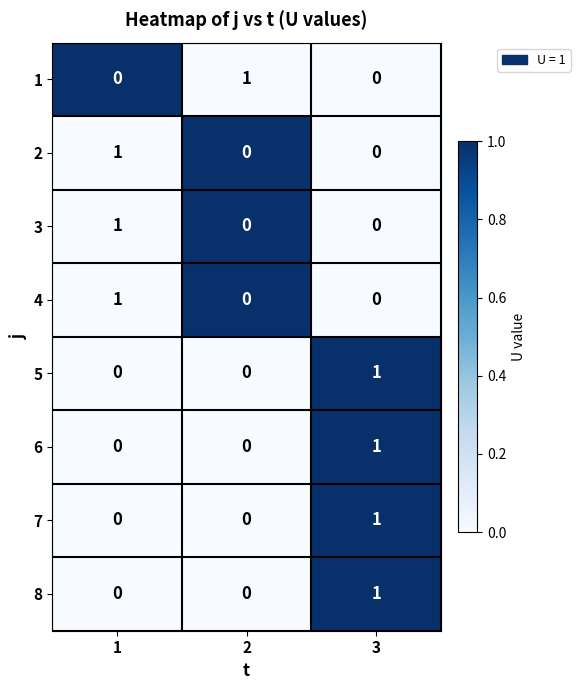

The value of 1 at 2 is 1. True or false?

True